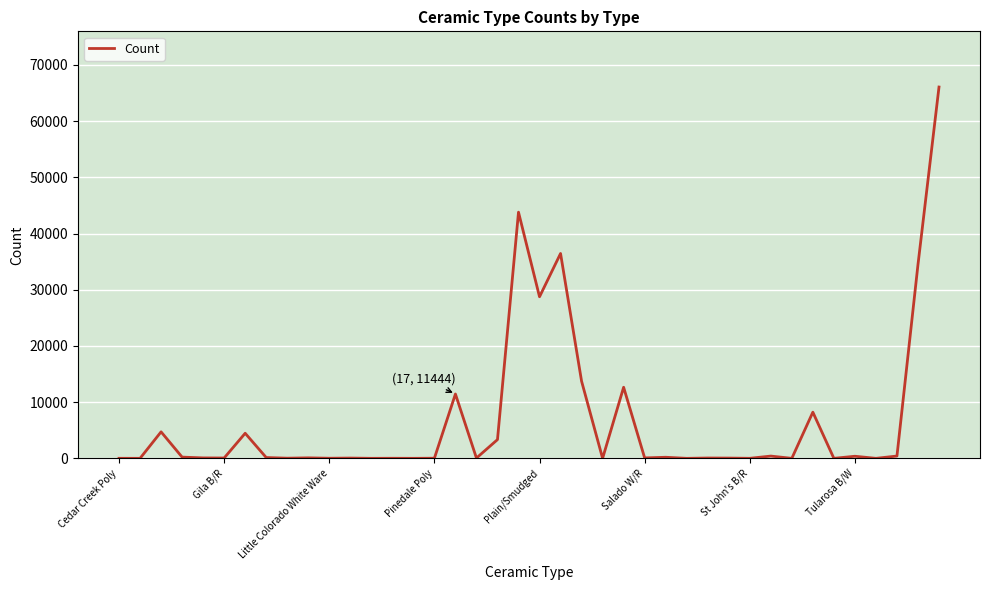

What is the maximum value shown in the chart?

66058